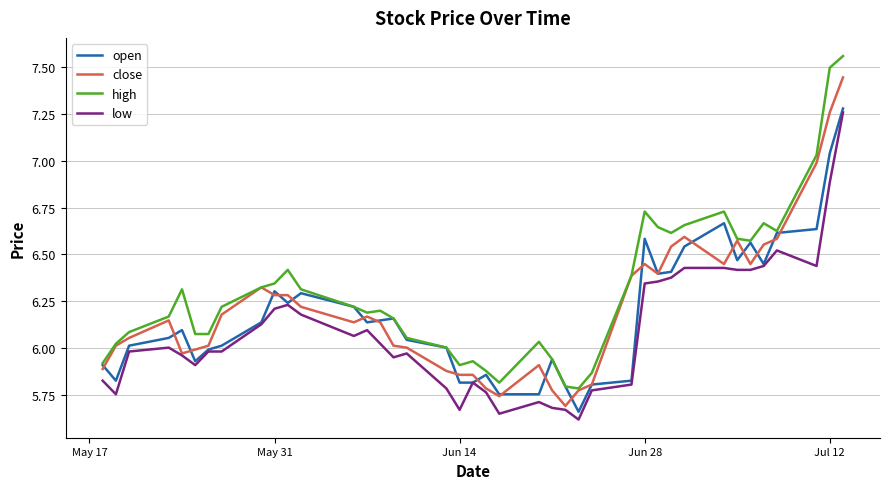

True or false: high and low intersect in this chart.

False